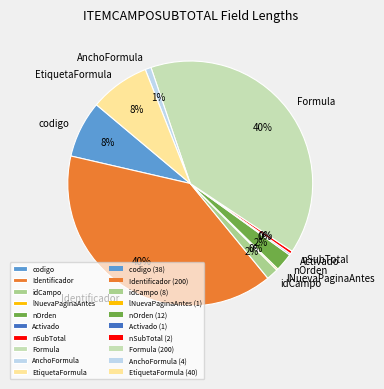

Does idCampo represent more than half of the total?

No